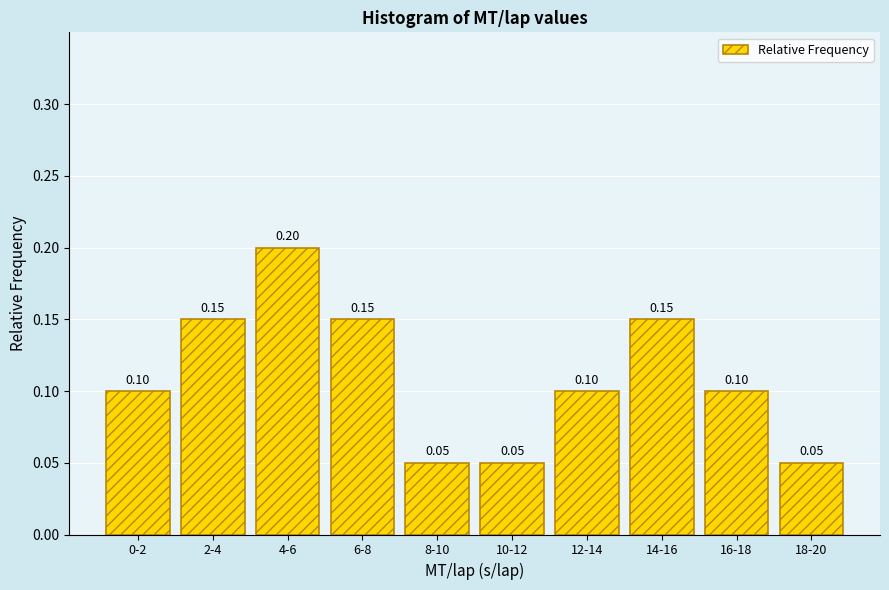

Which has a higher value, 12-14 or 8-10?

12-14